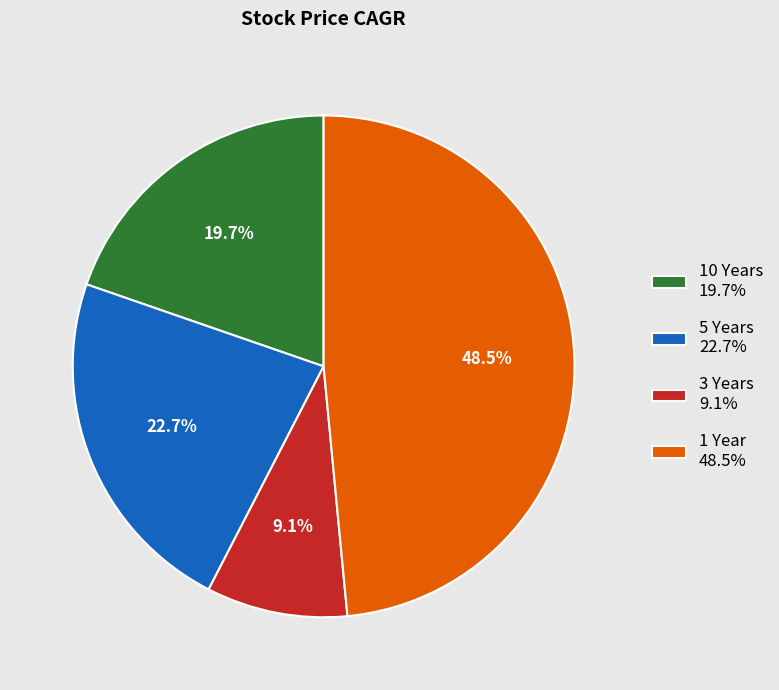

What percentage is NOT represented by 10 Years?

80.3%